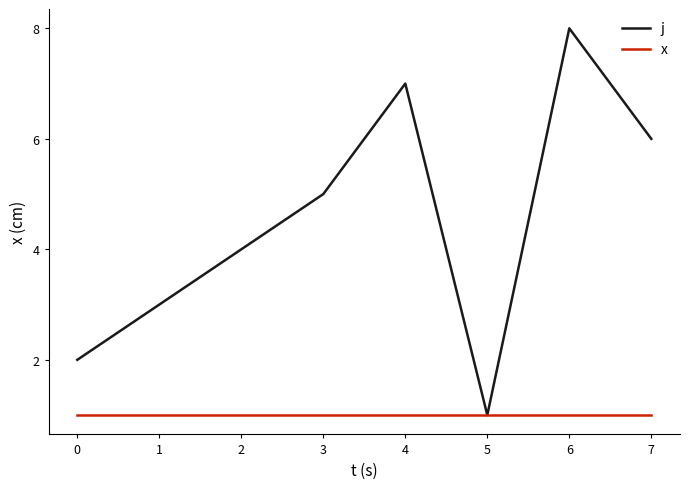

Which series has the largest total across all categories?

j